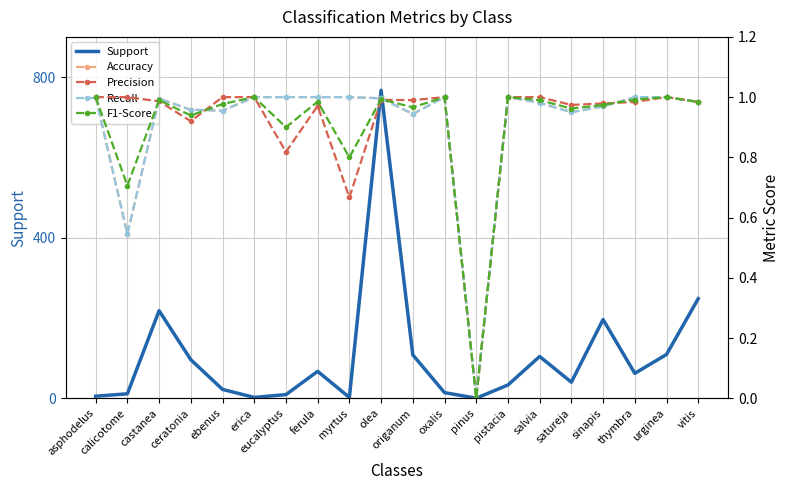

Which has a higher value, ferula or ebenus?

ferula